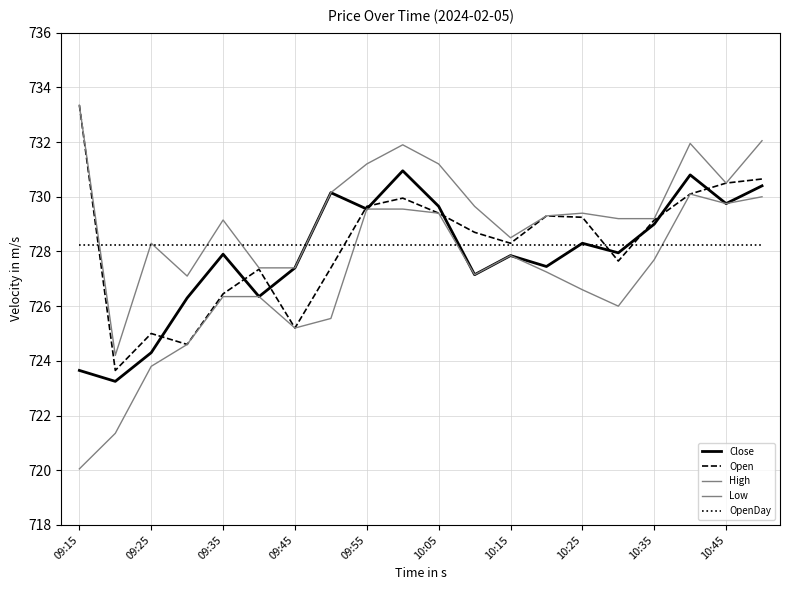

Which series has the largest total across all categories?

High